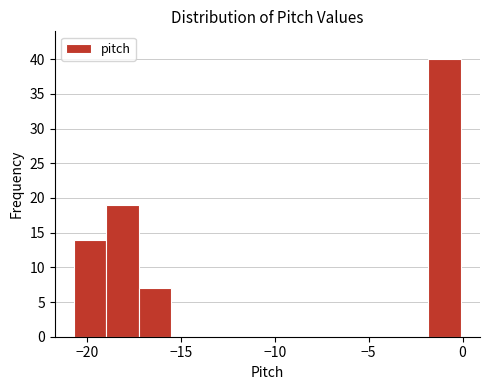

Around what value on the x-axis is the tallest bar? Give the approximate position of its centre, as read against the axis.

-1.0